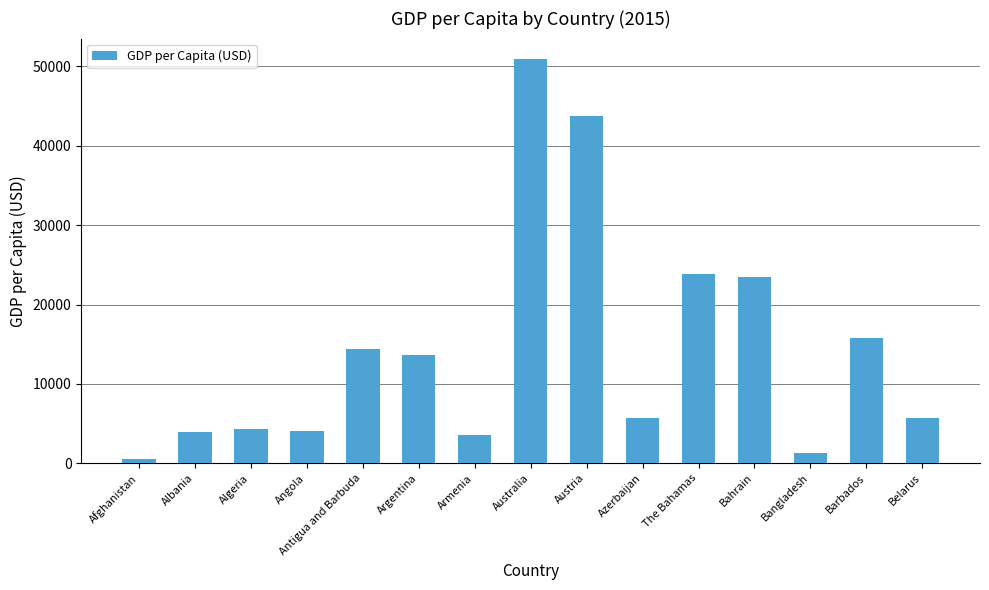

How many bars are there in total?

15